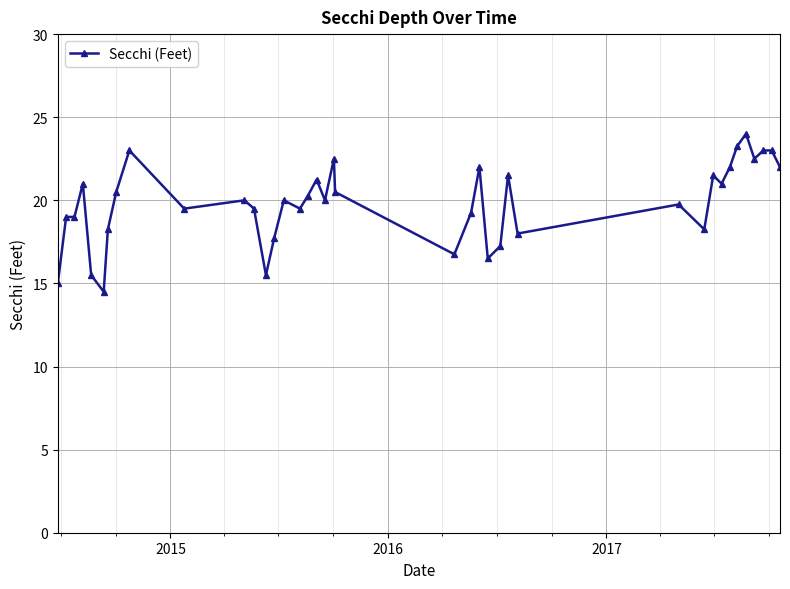

What is the average value?

19.8